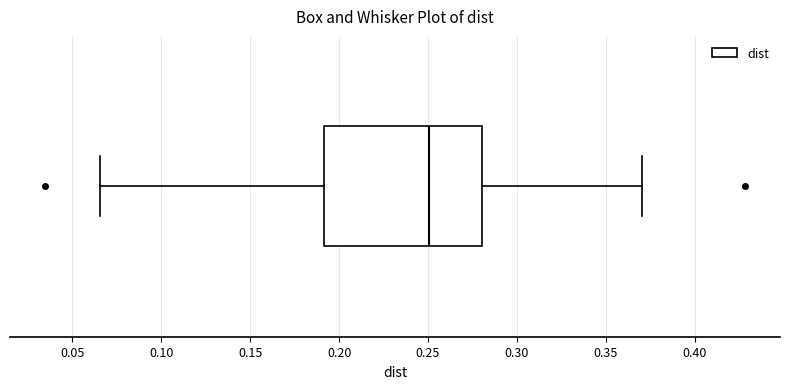

Read this box plot against the x-axis: the position of the median line, the range covered by the box, and the ends of both whiskers. The values are not printed on the chart, so give them approximately, as read against the axis.

median 0.250, box 0.190 to 0.280, whiskers 0.065 to 0.370